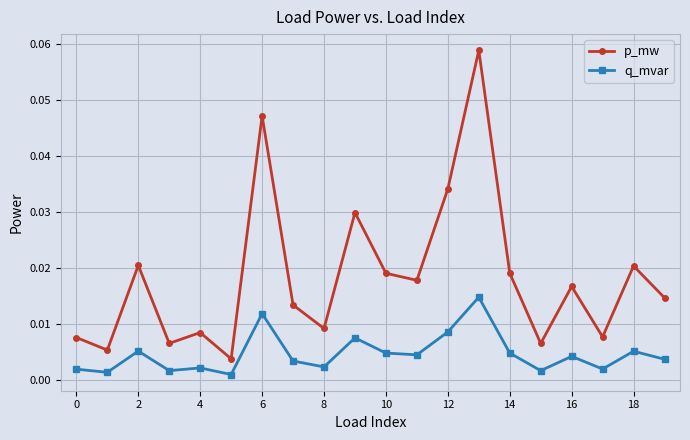

Which series has the largest total across all categories?

p_mw